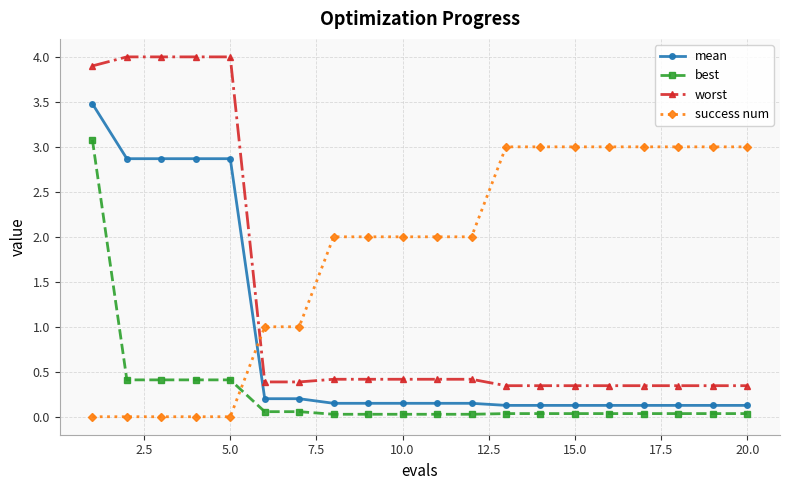

Which series has the largest total across all categories?

success num